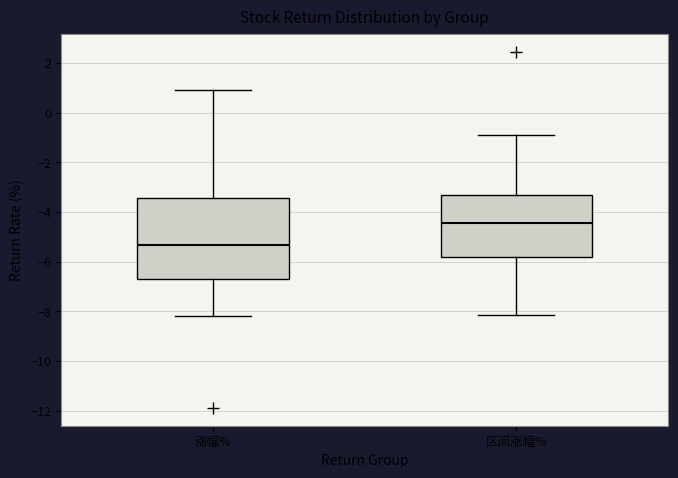

Reading left to right, transcribe this box plot: for each box, give where its median line is, the range the box spans, and where its two whiskers end, as read against the y-axis. The values are not printed on the chart, so give them approximately, as read against the axis.

涨幅%: median -5.4, box -6.6 to -3.4, whiskers -8.2 to 0.8
区间涨幅%: median -4.4, box -5.8 to -3.4, whiskers -8.2 to -1.0